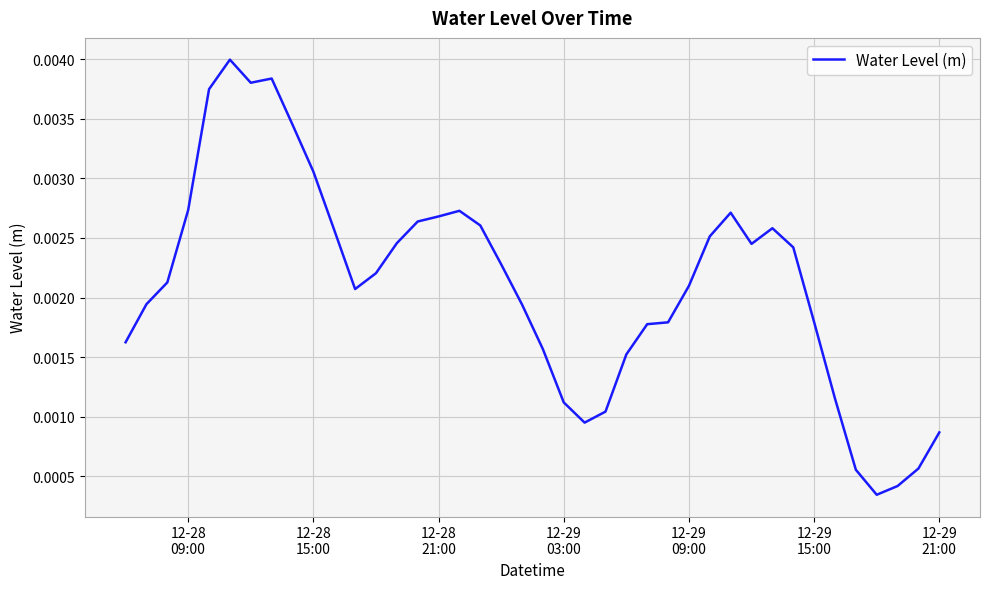

Does the chart have visible grid lines?

Yes